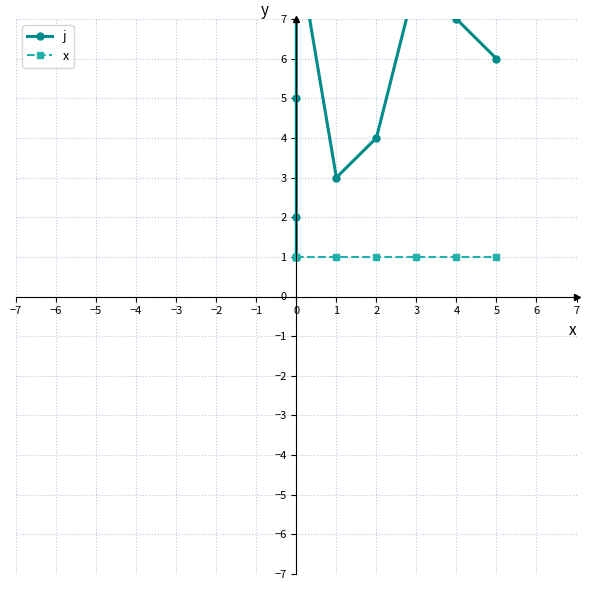

Which has a higher value, −7 or −5?

−5